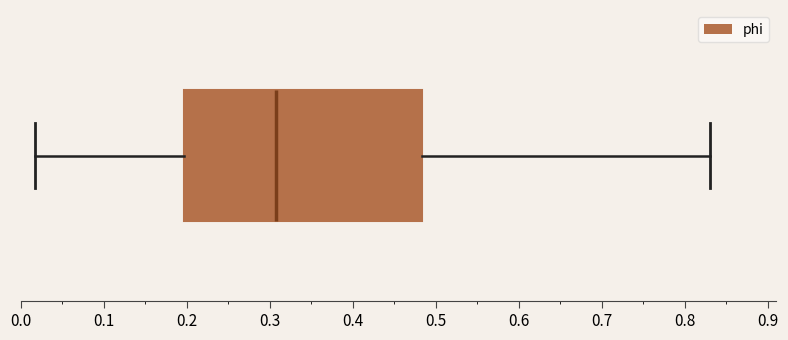

Where does the left whisker of the box end on the x-axis? The values are not printed on the chart, so give them approximately, as read against the axis.

0.02